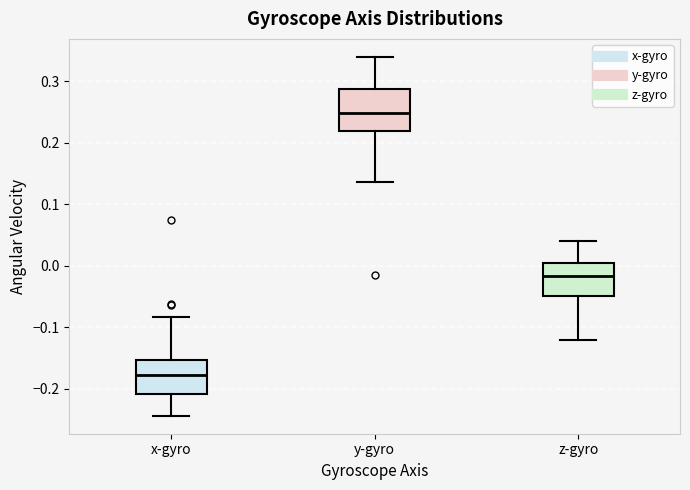

Which box is the tallest, from its lower edge to its upper edge?

y-gyro